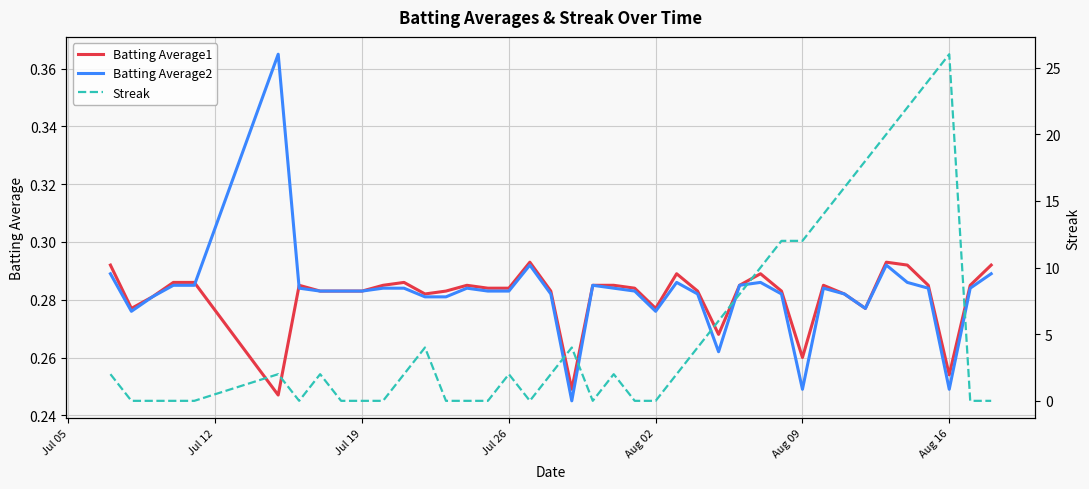

Which series ends up on top after the final intersection of Streak and Batting Average2?

Batting Average2